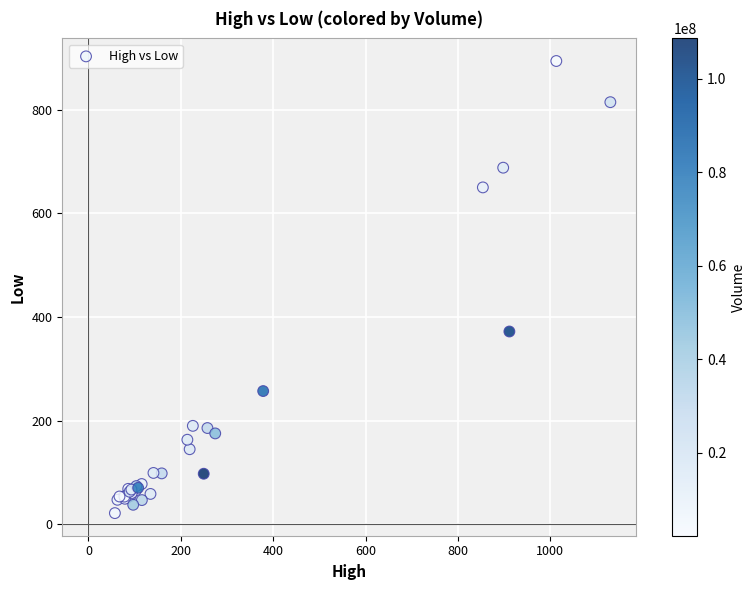

What Y value in the scatter plot is closest to 457?

371.9